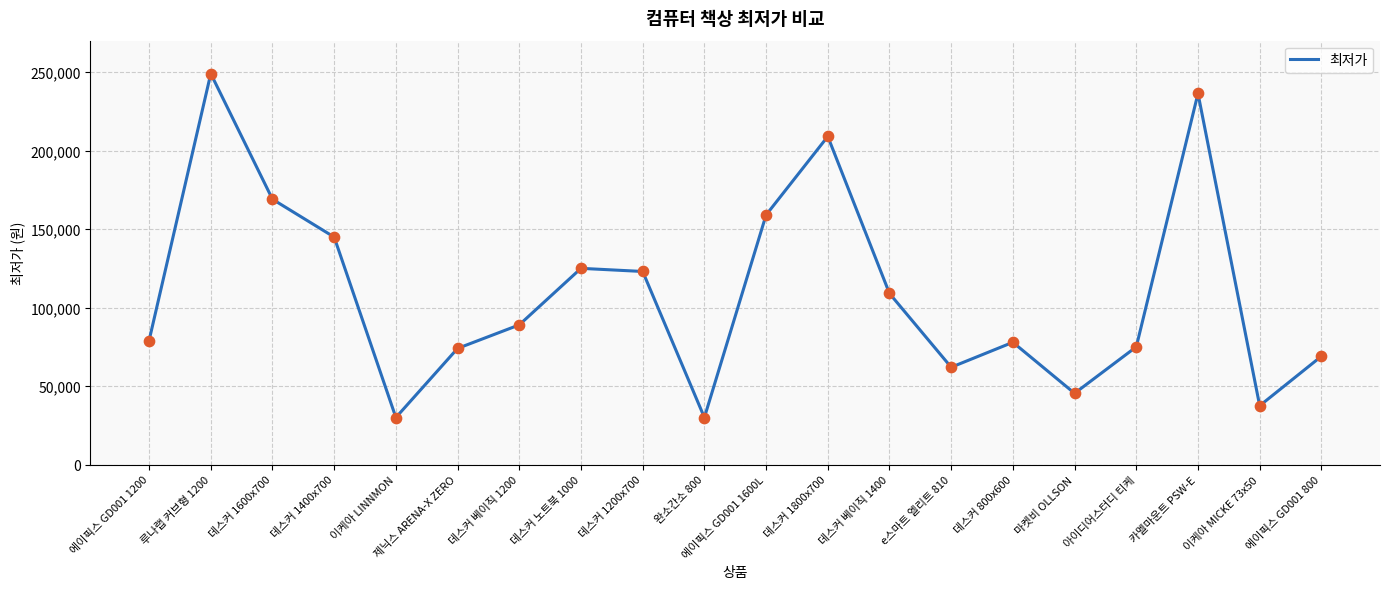

What is the change in value from 데스커 노트북 1000 to 데스커 베이직 1400?

-16000